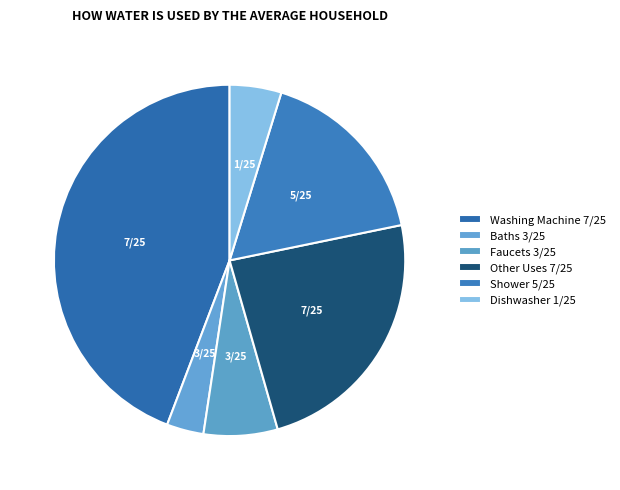

How many segments does this pie chart have?

6